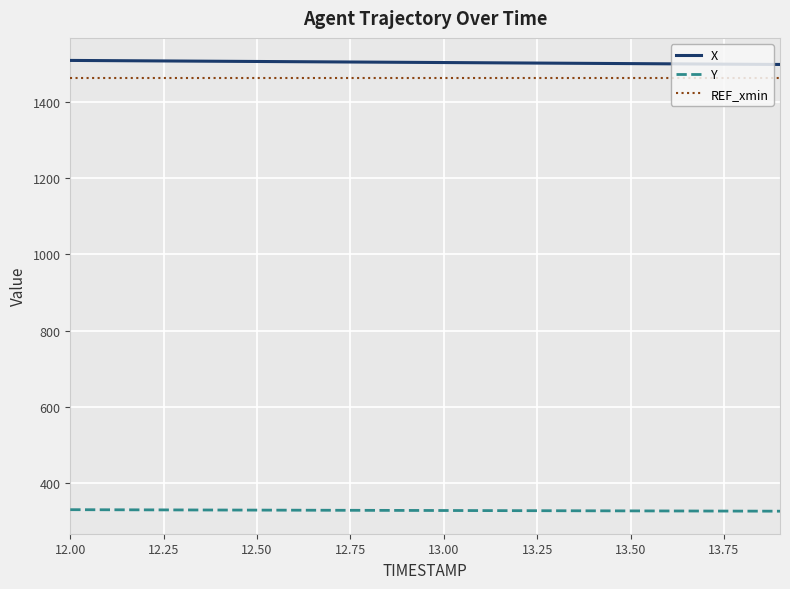

How many distinct data groups are displayed?

3